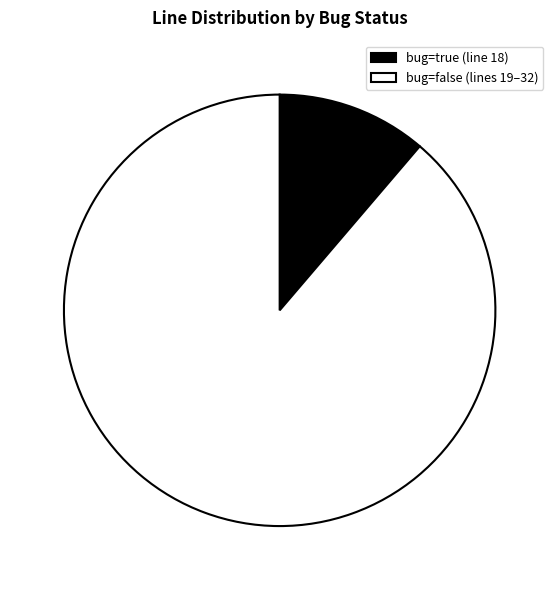

How many segments does this pie chart have?

2